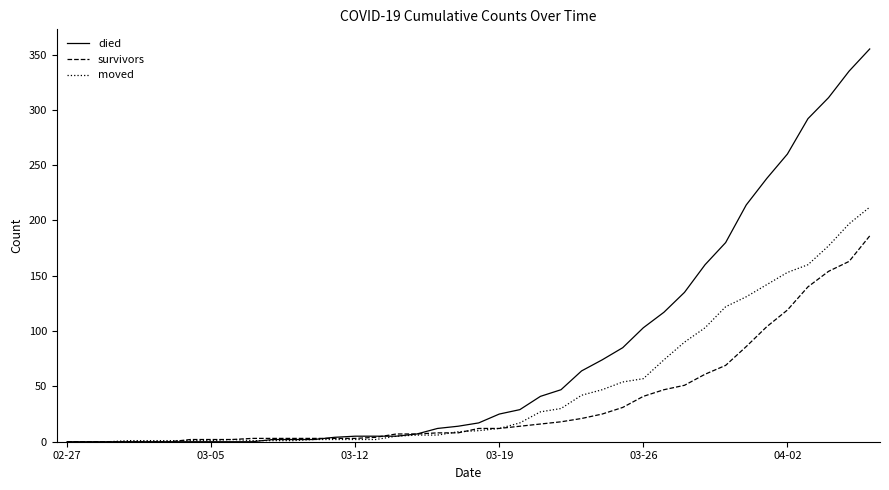

Rank the series by their average value, from lowest to highest.

survivors, moved, died